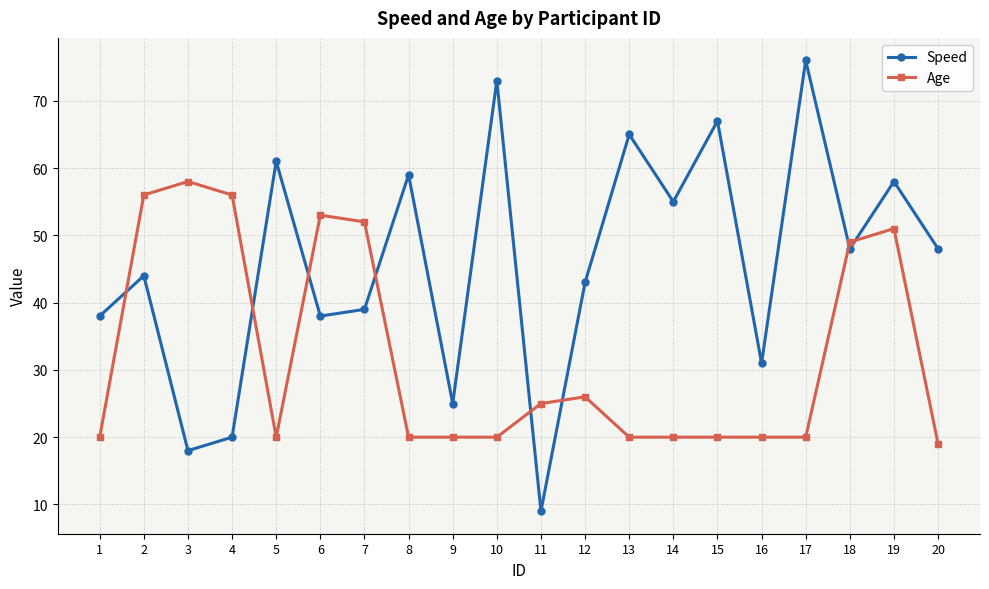

What is the difference between the highest and lowest values at 5?

41